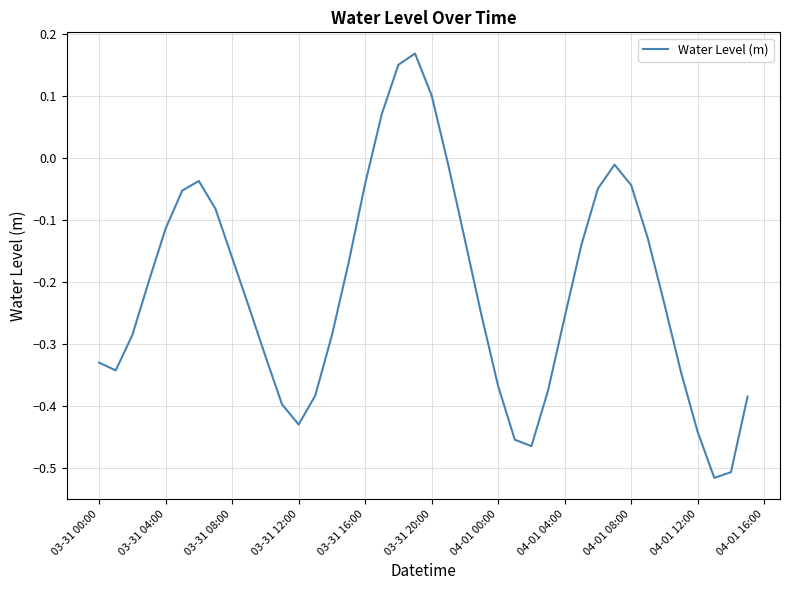

What is the difference between the maximum and minimum values?

0.7